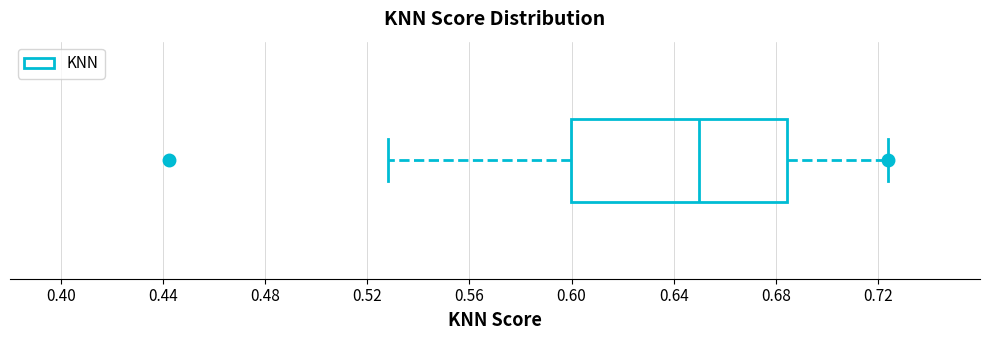

Read this box plot against the x-axis: the position of the median line, the range covered by the box, and the ends of both whiskers. The values are not printed on the chart, so give them approximately, as read against the axis.

median 0.650, box 0.600 to 0.685, whiskers 0.530 to 0.725